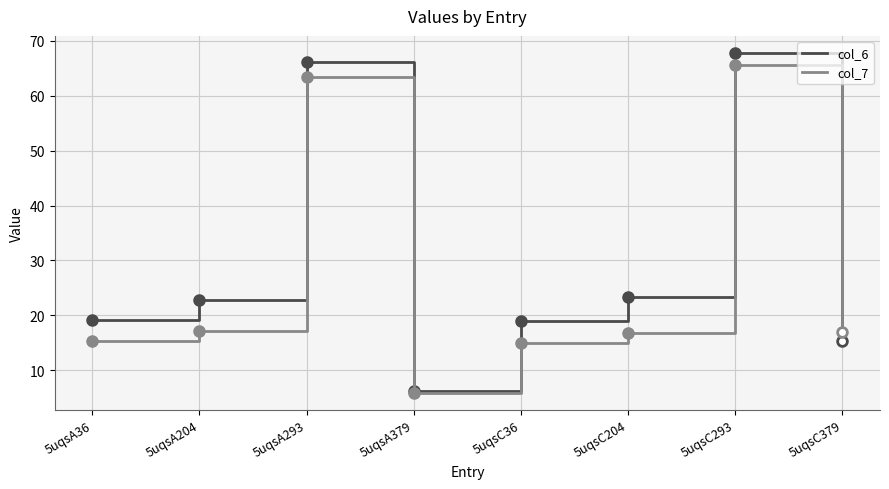

At which category does the chart reach its minimum across all series?

5uqsA379